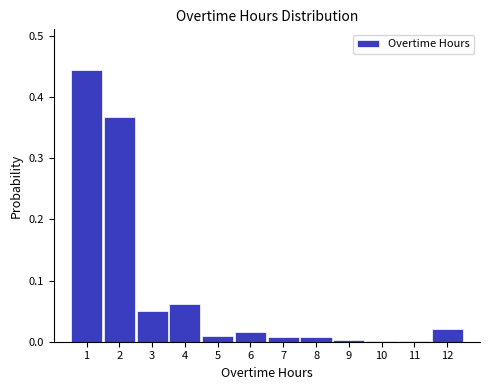

Over which range of the x-axis is the bar tallest?

0.5 to 1.5